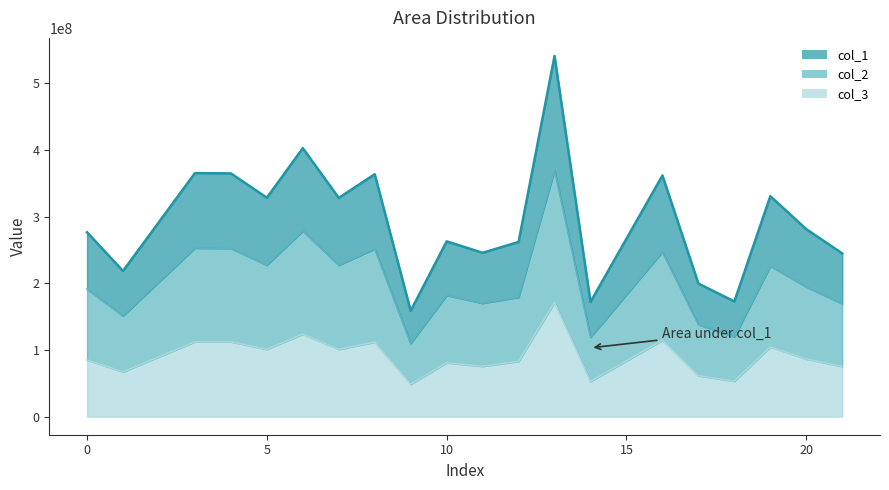

How many lines are shown in the chart?

3